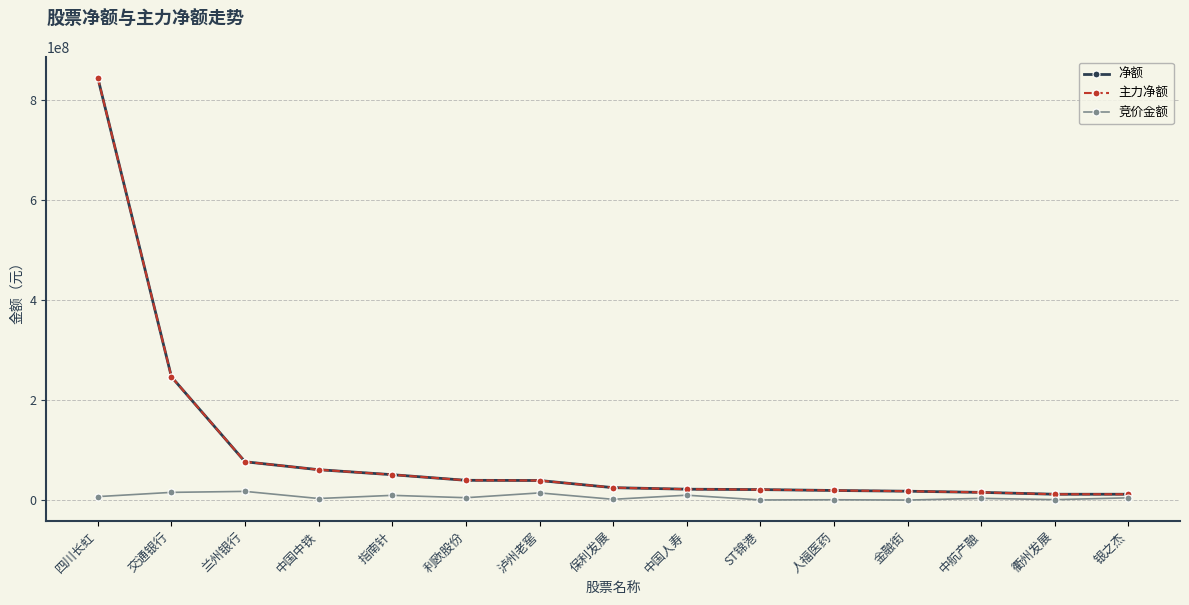

Does the chart have visible grid lines?

Yes